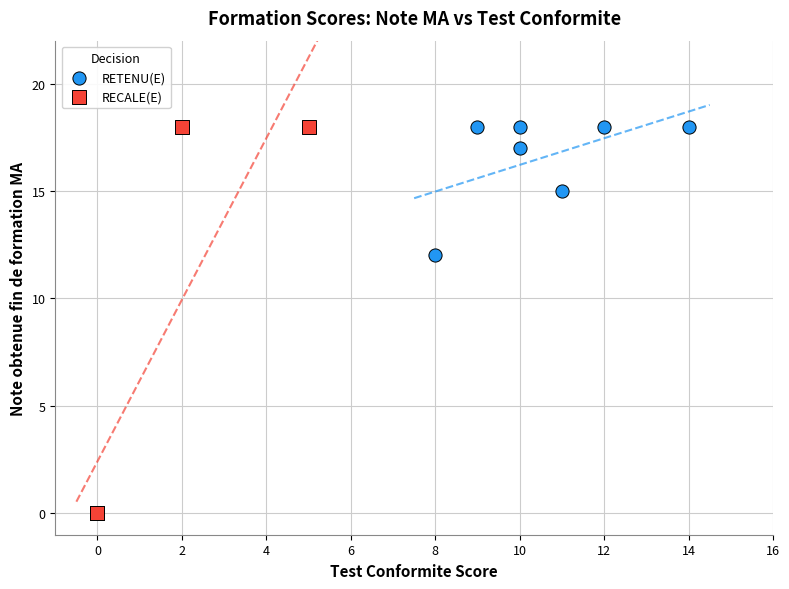

Which series has the largest Y range (max minus min)?

RECALE(E)